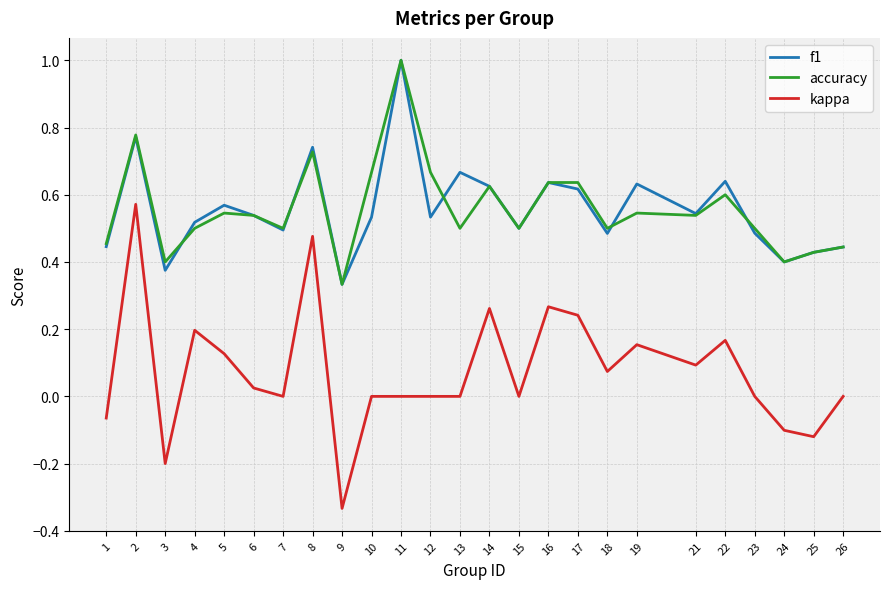

True or false: kappa and accuracy cross at least once.

False